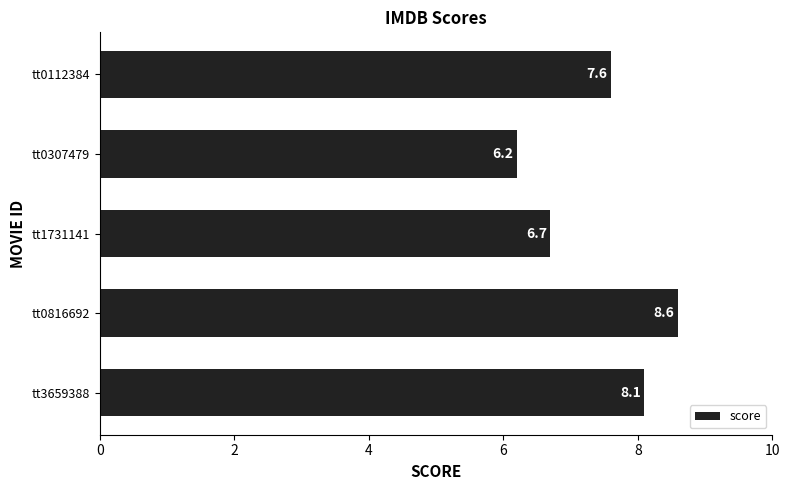

Is it true that the value at tt1731141 is 10.8?

False